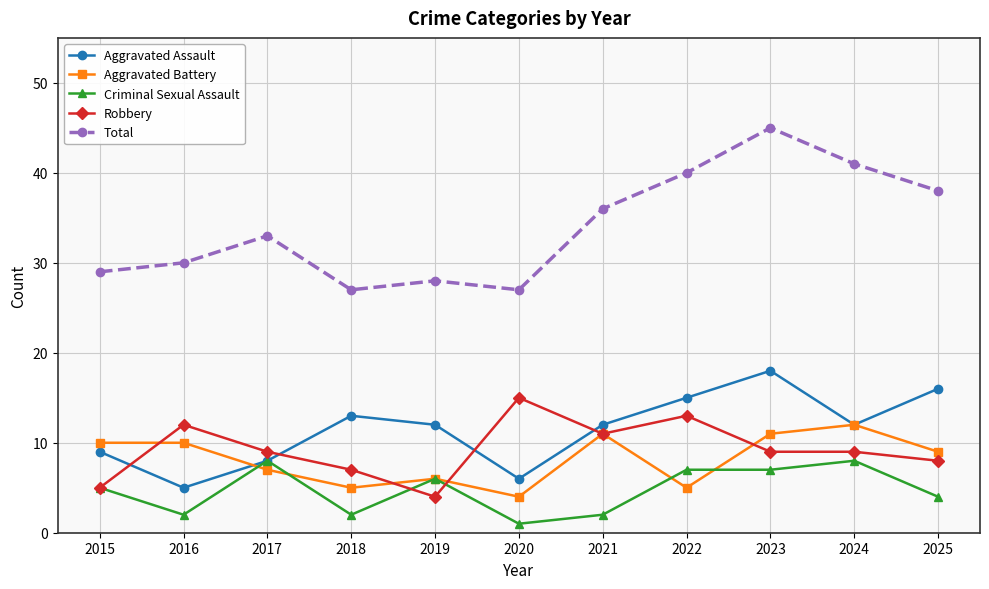

Is the value of Aggravated Assault at 2016 greater than the value of Criminal Sexual Assault at 2021?

Yes